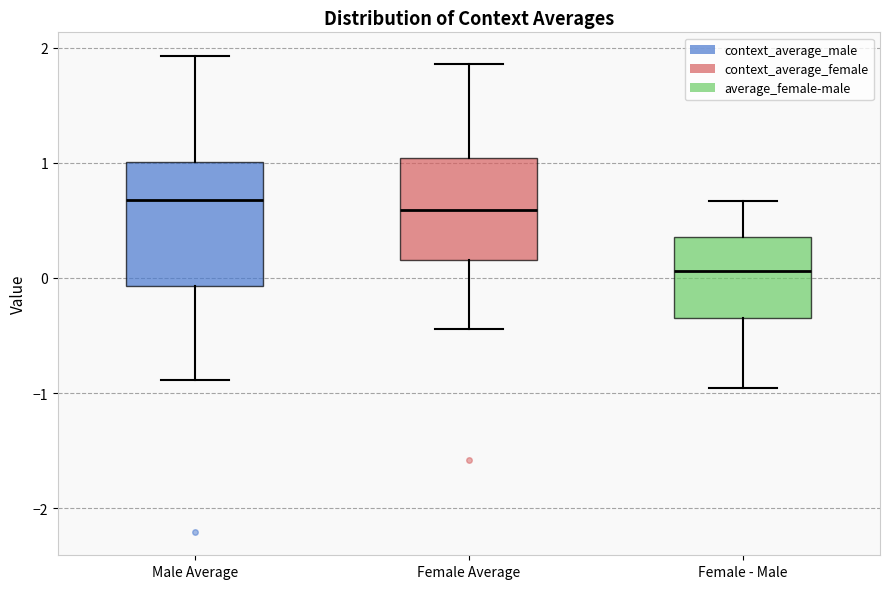

Where does the median line of the box for Male Average sit on the y-axis? The values are not printed on the chart, so give them approximately, as read against the axis.

0.7